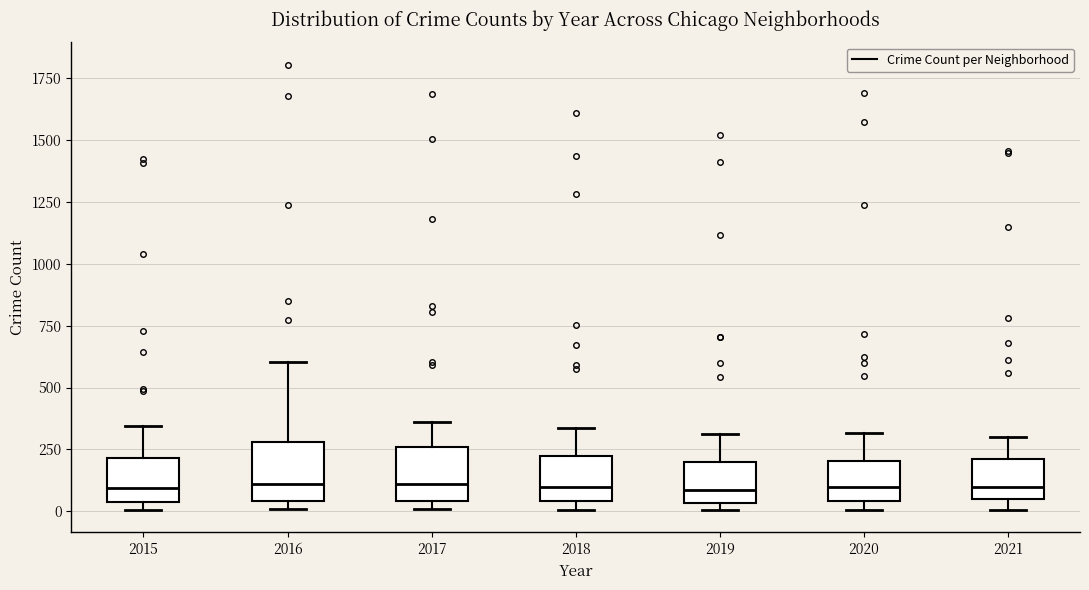

Reading left to right, transcribe this box plot: for each box, give where its median line is, the range the box spans, and where its two whiskers end, as read against the y-axis. The values are not printed on the chart, so give them approximately, as read against the axis.

2015: median 100, box 50 to 200, whiskers 0 to 350
2016: median 100, box 50 to 300, whiskers 0 to 600
2017: median 100, box 50 to 250, whiskers 0 to 350
2018: median 100, box 50 to 200, whiskers 0 to 350
2019: median 100, box 50 to 200, whiskers 0 to 300
2020: median 100, box 50 to 200, whiskers 0 to 300
2021: median 100, box 50 to 200, whiskers 0 to 300